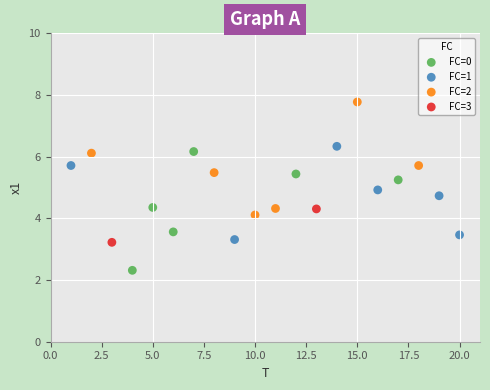

Which series has the widest spread of Y values?

FC=0